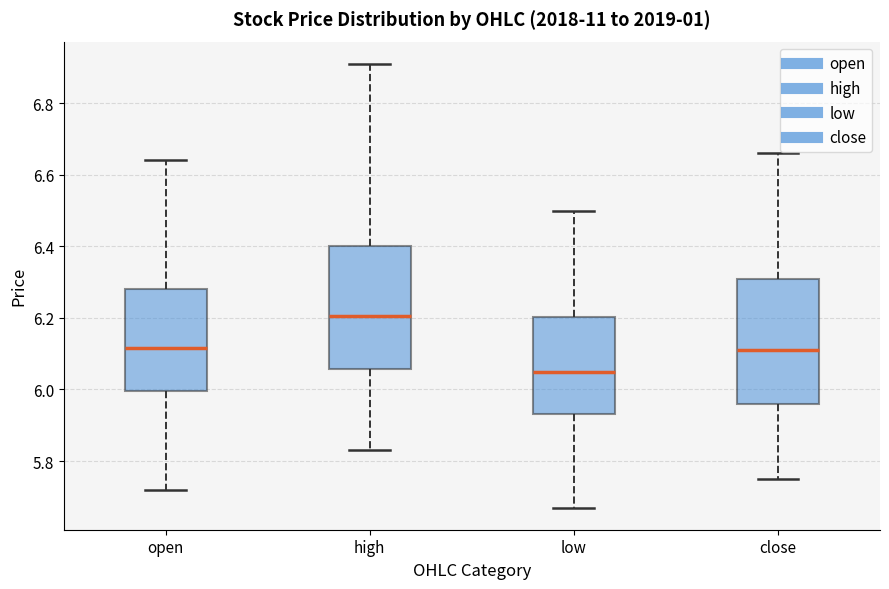

Reading left to right, read every box against the y-axis: the position of its median line, the range the box covers, and the ends of its whiskers. The values are not printed on the chart, so give them approximately, as read against the axis.

open: median 6.12, box 6.00 to 6.28, whiskers 5.72 to 6.64
high: median 6.20, box 6.06 to 6.40, whiskers 5.84 to 6.92
low: median 6.06, box 5.94 to 6.20, whiskers 5.68 to 6.50
close: median 6.12, box 5.96 to 6.30, whiskers 5.76 to 6.66